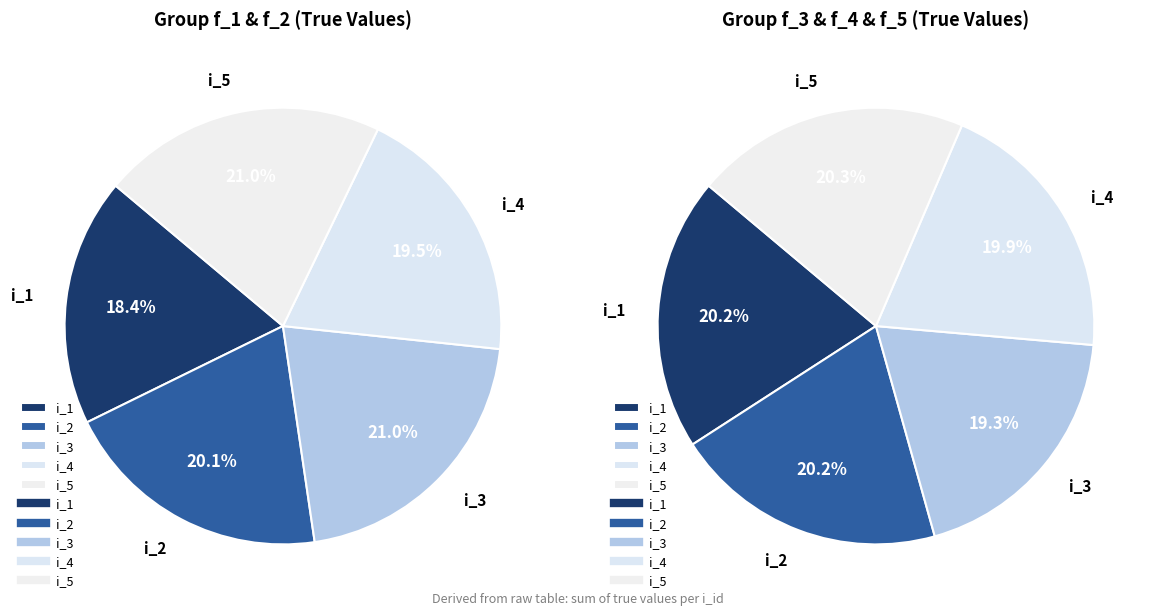

How many slices are in this pie chart?

5